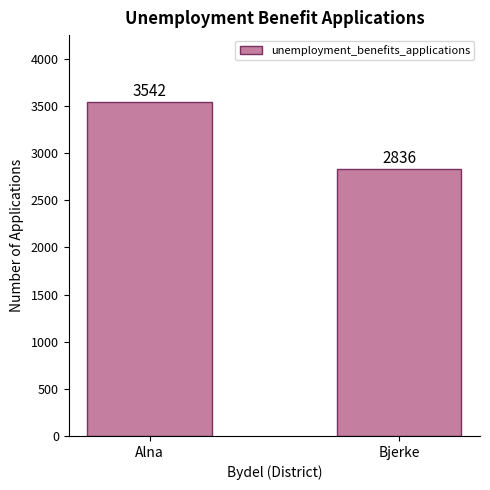

What is the label of the 2nd bar from the right?

Alna